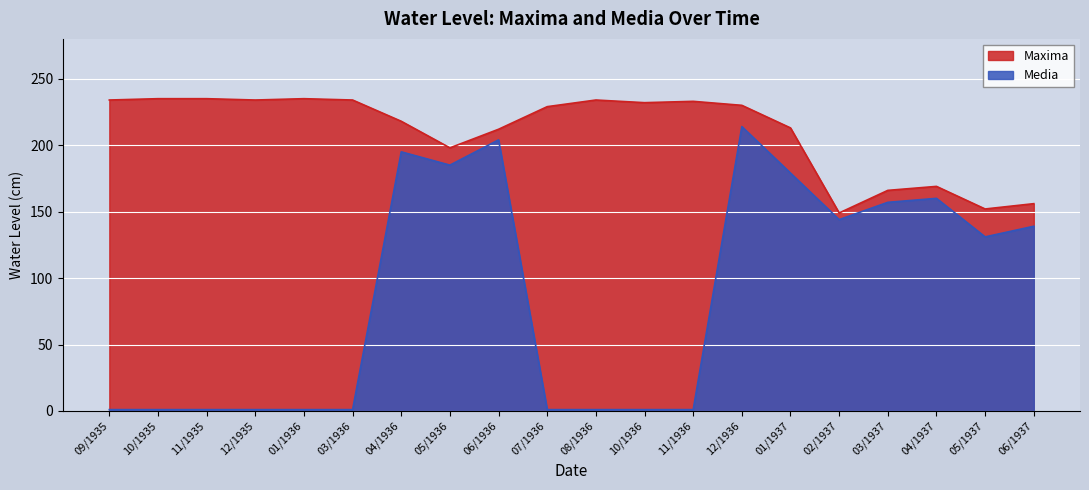

True or false: Maxima and Media intersect in this chart.

False